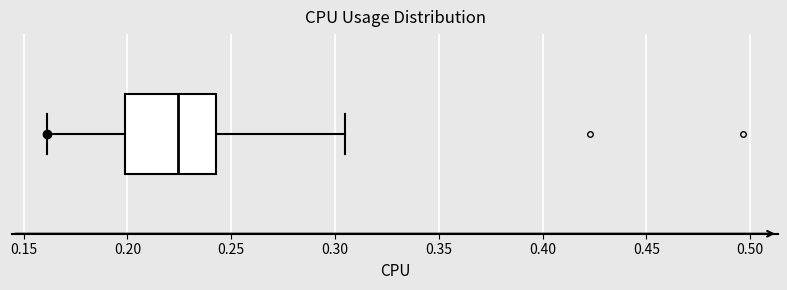

Read this box plot against the x-axis: the position of the median line, the range covered by the box, and the ends of both whiskers. The values are not printed on the chart, so give them approximately, as read against the axis.

median 0.225, box 0.200 to 0.245, whiskers 0.160 to 0.305